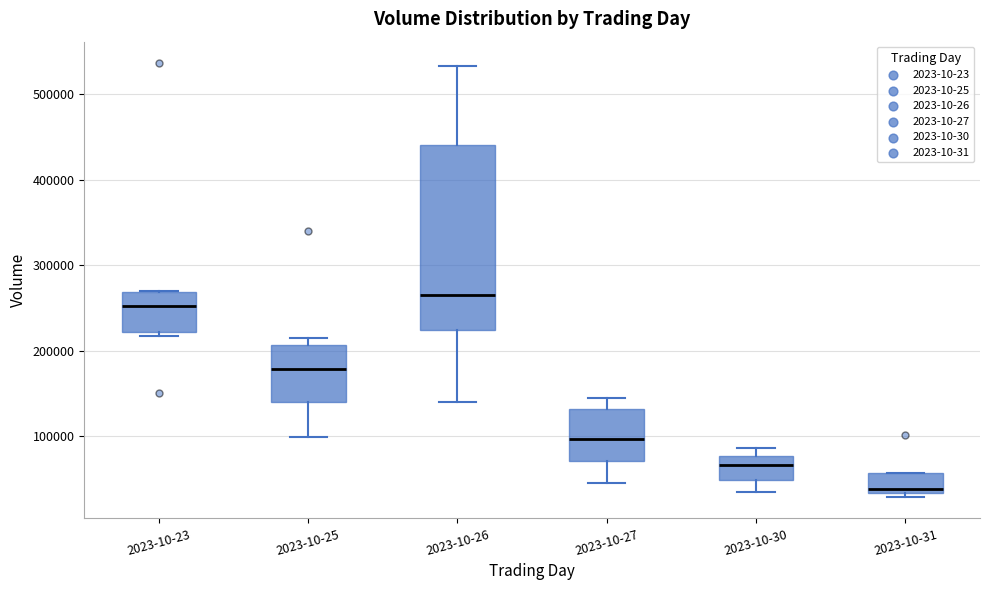

Reading left to right, transcribe this box plot: for each box, give where its median line is, the range the box spans, and where its two whiskers end, as read against the y-axis. The values are not printed on the chart, so give them approximately, as read against the axis.

2023-10-23: median 250000, box 220000 to 270000, whiskers 220000 (just below the box's lower edge) to 270000
2023-10-25: median 180000, box 140000 to 210000, whiskers 100000 to 210000 (just above the box's upper edge)
2023-10-26: median 270000, box 220000 to 440000, whiskers 140000 to 530000
2023-10-27: median 100000, box 70000 to 130000, whiskers 50000 to 140000
2023-10-30: median 70000, box 50000 to 80000, whiskers 30000 to 90000
2023-10-31: median 40000, box 30000 to 60000, whiskers 30000 (just below the box's lower edge) to 60000